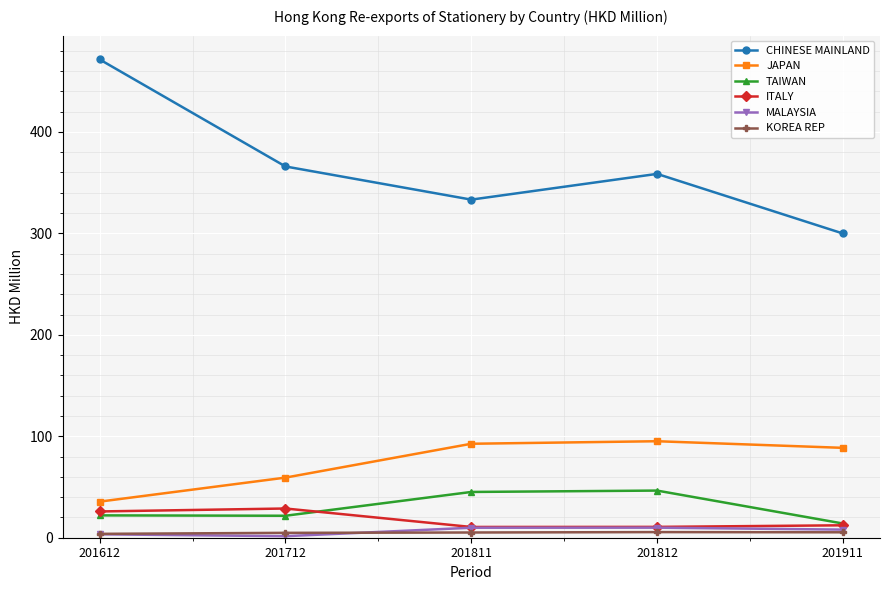

Which series has the largest range (max minus min)?

CHINESE MAINLAND